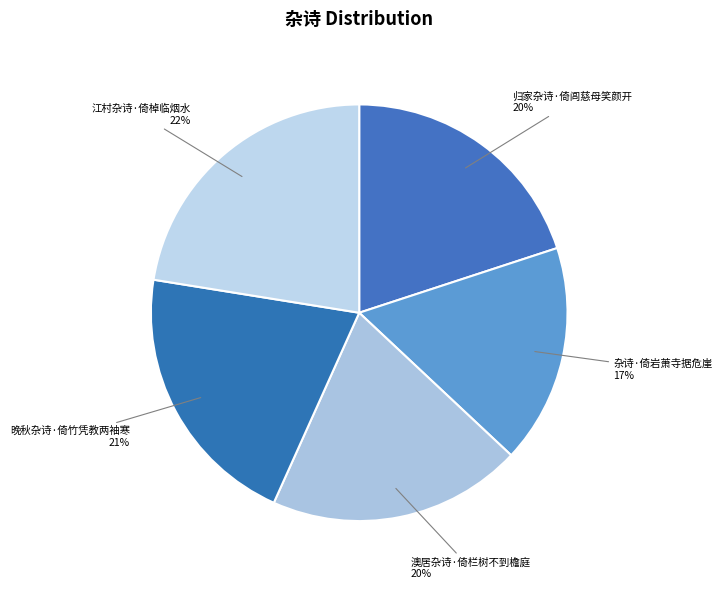

Combined, do 晚秋杂诗·倚竹凭教两袖寒 and 江村杂诗·倚棹临烟水 account for over 50%?

No